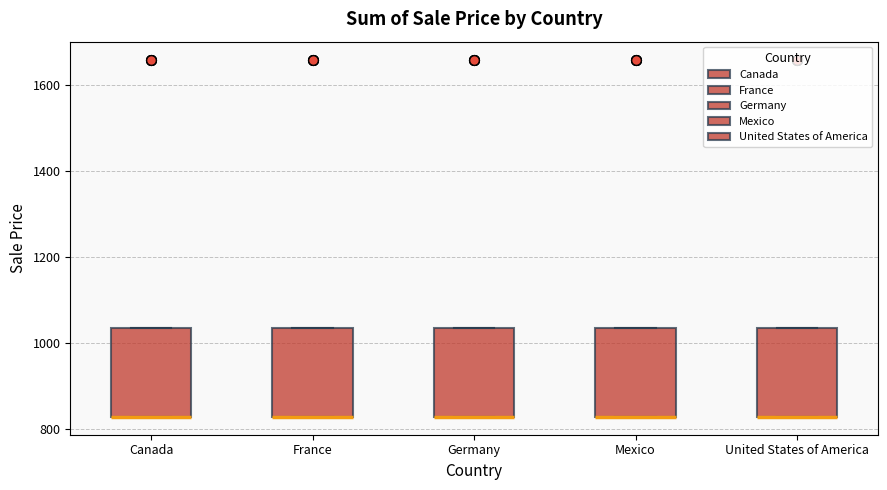

Where is the lower edge of the box for Canada on the y-axis? The values are not printed on the chart, so give them approximately, as read against the axis.

820